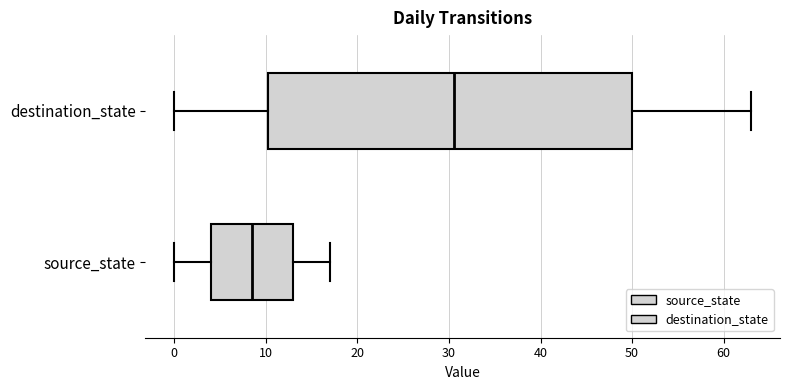

Where is the left edge of the box for source_state on the x-axis? The values are not printed on the chart, so give them approximately, as read against the axis.

4